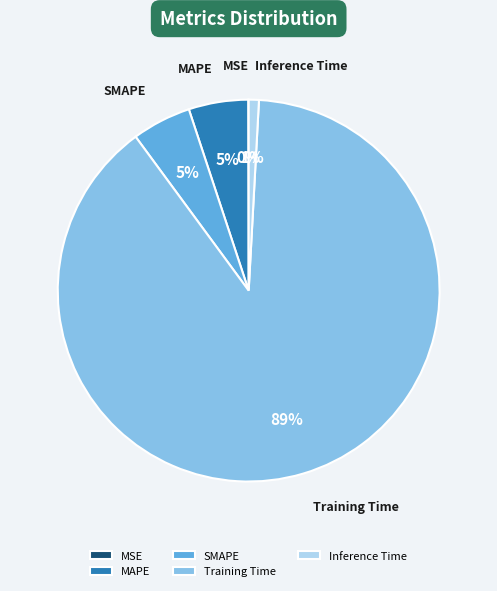

The SMAPE slice represents 5% of the pie. True or false?

True